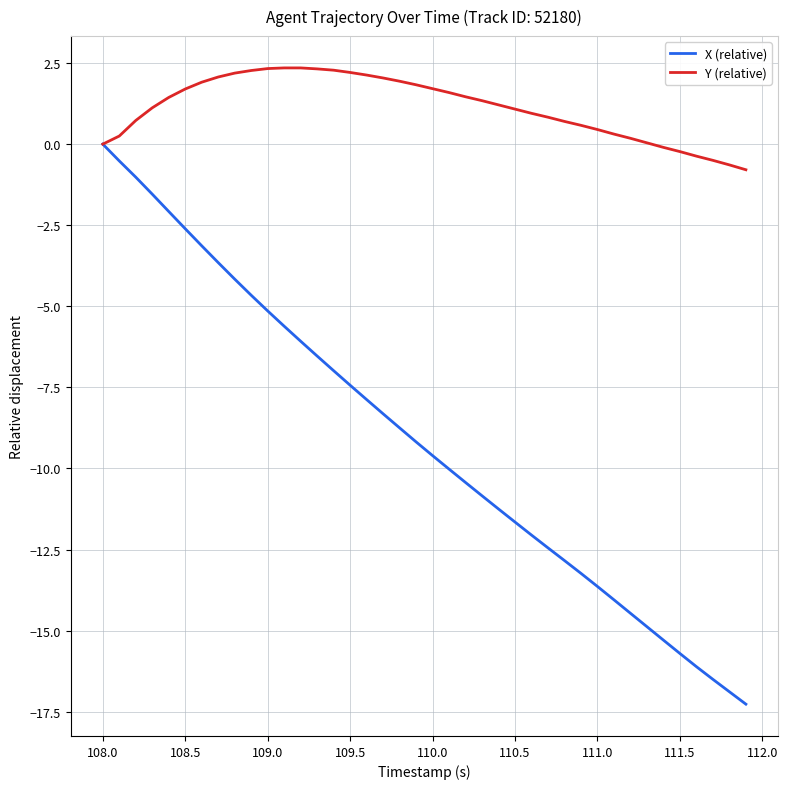

Which series has the widest spread of values?

X (relative)